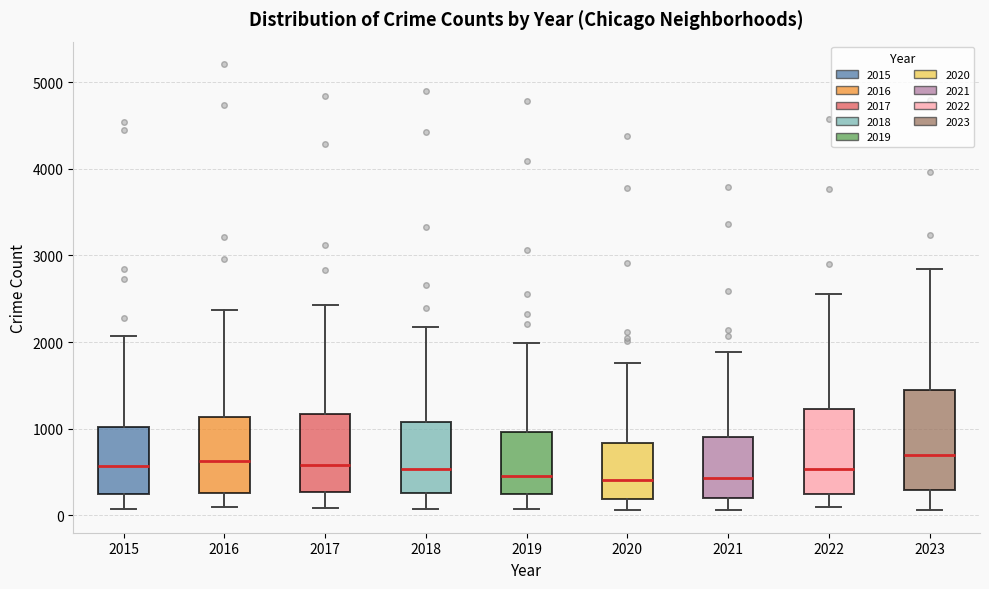

Reading left to right, transcribe this box plot: for each box, give where its median line is, the range the box spans, and where its two whiskers end, as read against the y-axis. The values are not printed on the chart, so give them approximately, as read against the axis.

2015: median 600, box 200 to 1000, whiskers 100 to 2100
2016: median 600, box 300 to 1100, whiskers 100 to 2400
2017: median 600, box 300 to 1200, whiskers 100 to 2400
2018: median 500, box 300 to 1100, whiskers 100 to 2200
2019: median 500, box 200 to 1000, whiskers 100 to 2000
2020: median 400, box 200 to 800, whiskers 100 to 1800
2021: median 400, box 200 to 900, whiskers 100 to 1900
2022: median 500, box 200 to 1200, whiskers 100 to 2600
2023: median 700, box 300 to 1400, whiskers 100 to 2800